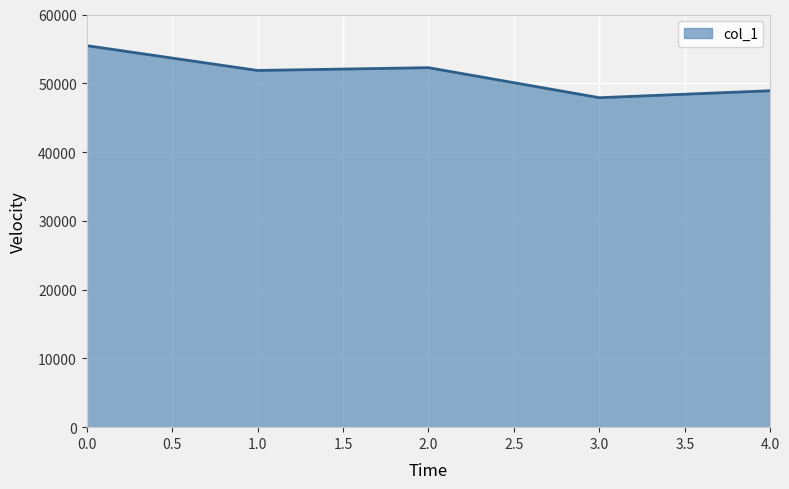

What is the difference between the values at 0.0 and 2.0?

3207